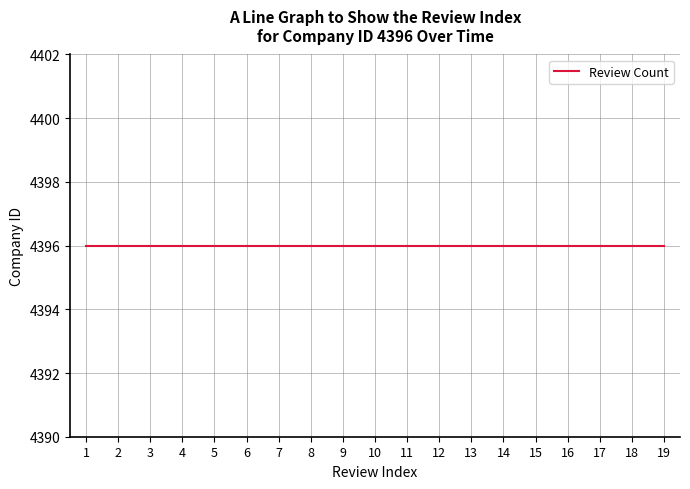

Rank the categories by value from highest to lowest.

19, 18, 17, 16, 15, 14, 13, 12, 11, 10, 9, 8, 7, 6, 5, 4, 3, 2, 1